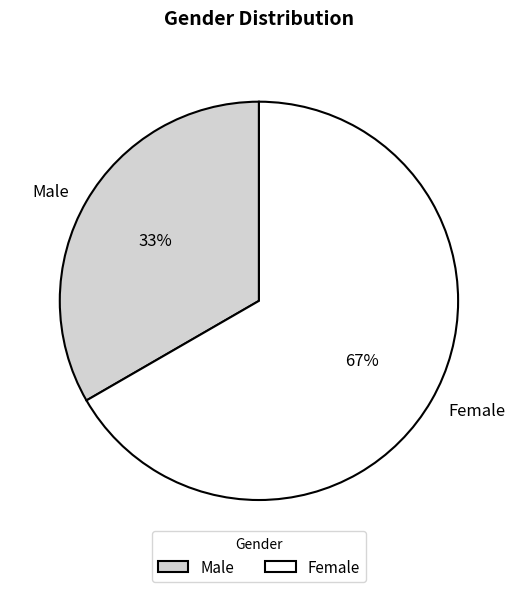

To the nearest percent, what is the combined percentage of Male and Female?

100%